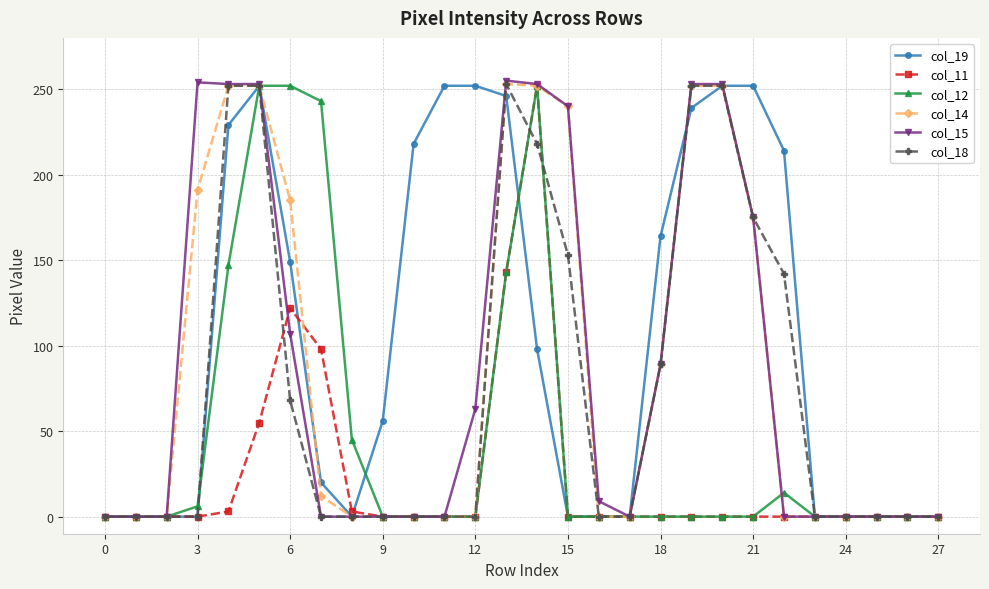

What is the greatest value displayed?

255